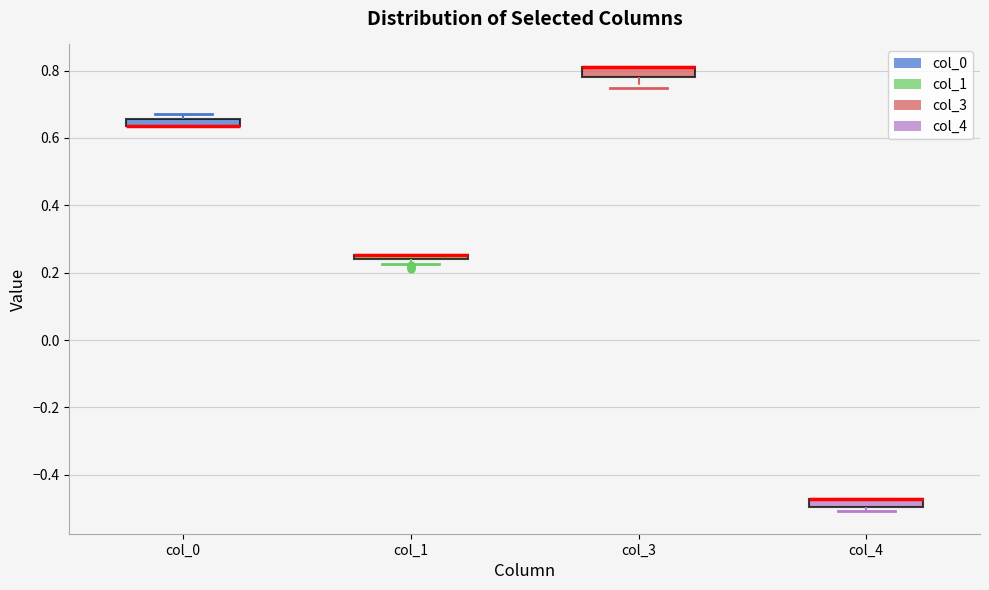

Where is the upper edge of the box for col_4 on the y-axis? The values are not printed on the chart, so give them approximately, as read against the axis.

-0.48